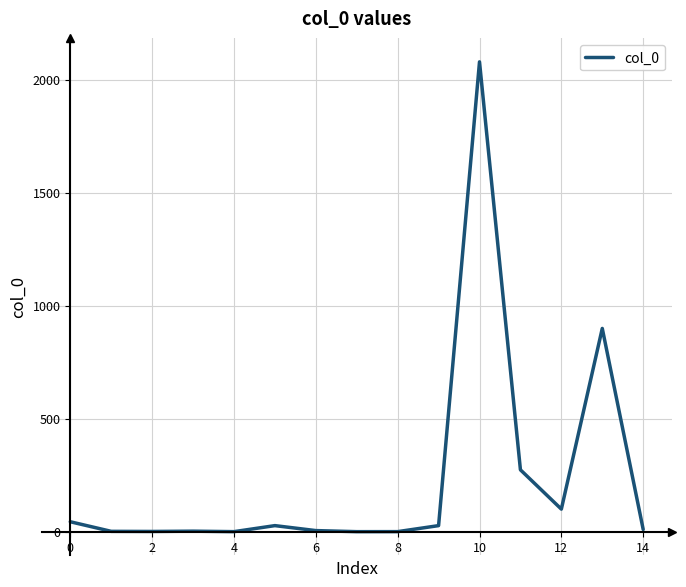

What is the greatest value displayed?

2080.0